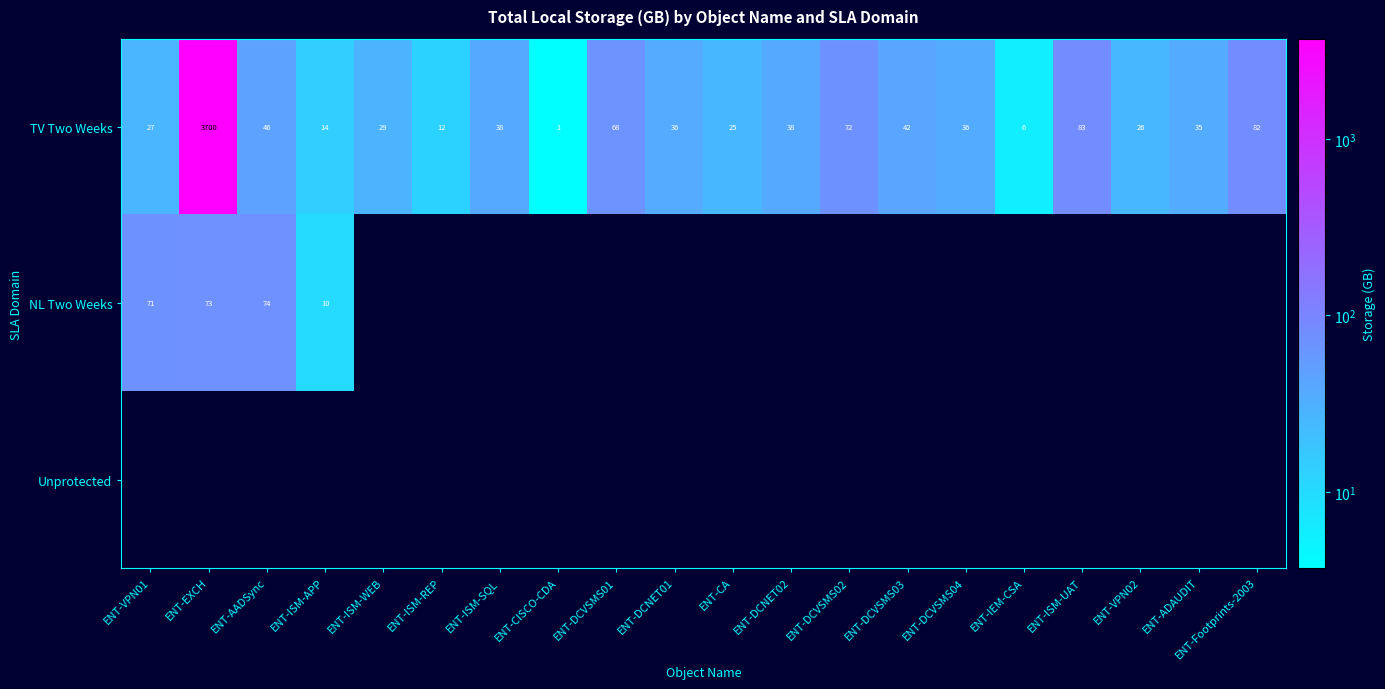

True or false: TV Two Weeks has a value of 14.9 at ENT-CA.

False